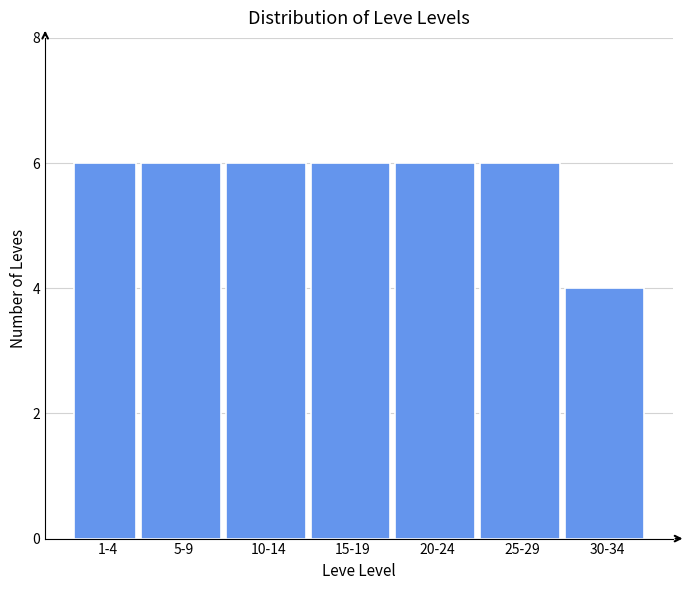

Reading right to left, list all the values displayed in this chart.

4	6	6	6	6	6	6